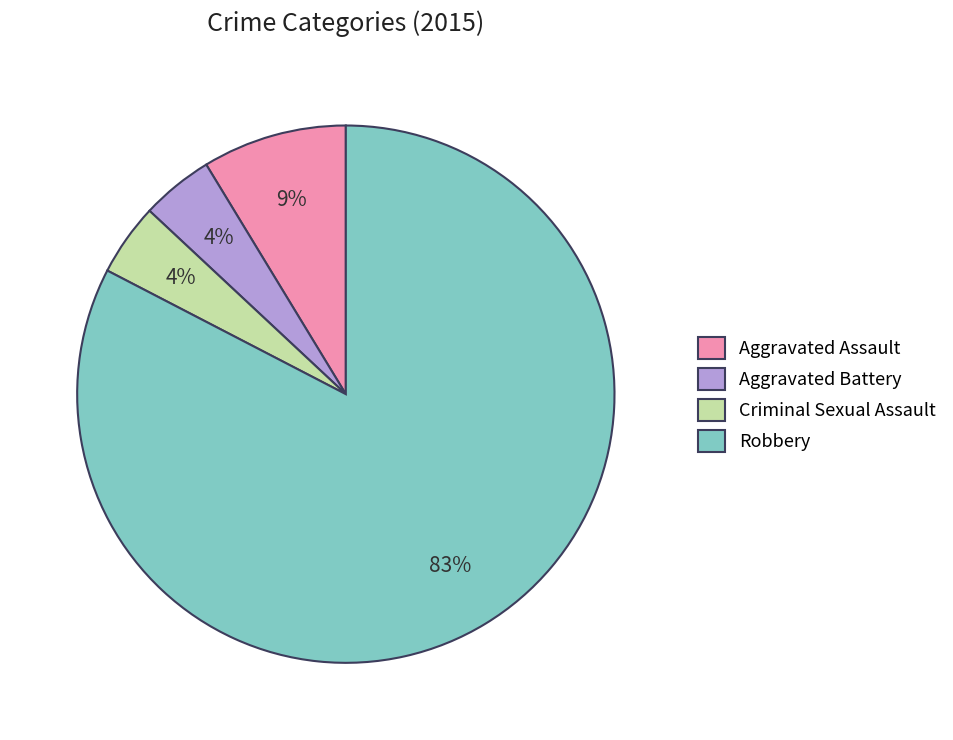

Between Robbery and Criminal Sexual Assault, which is larger?

Robbery